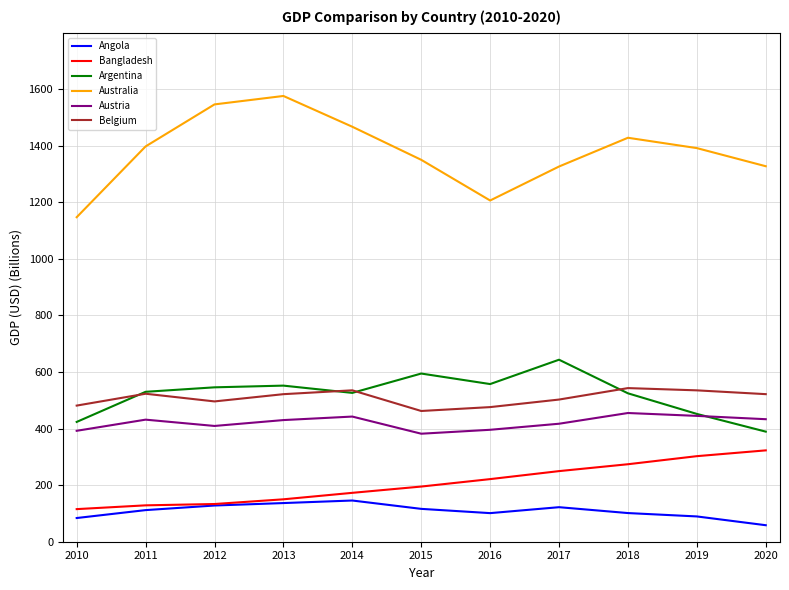

The Australia series shows 668.1 at 2011. True or false?

False